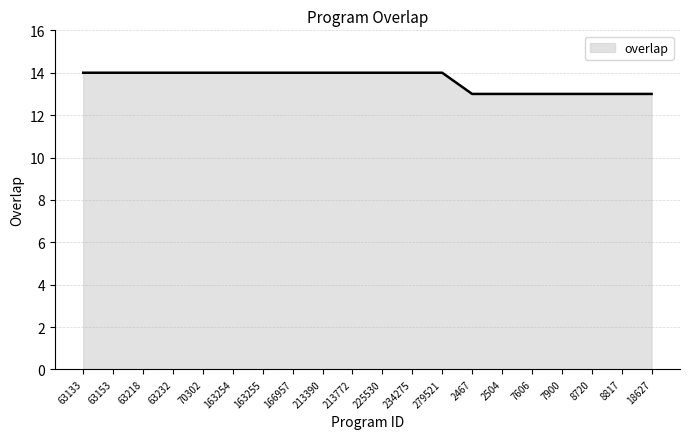

How many series are shown in this chart?

1